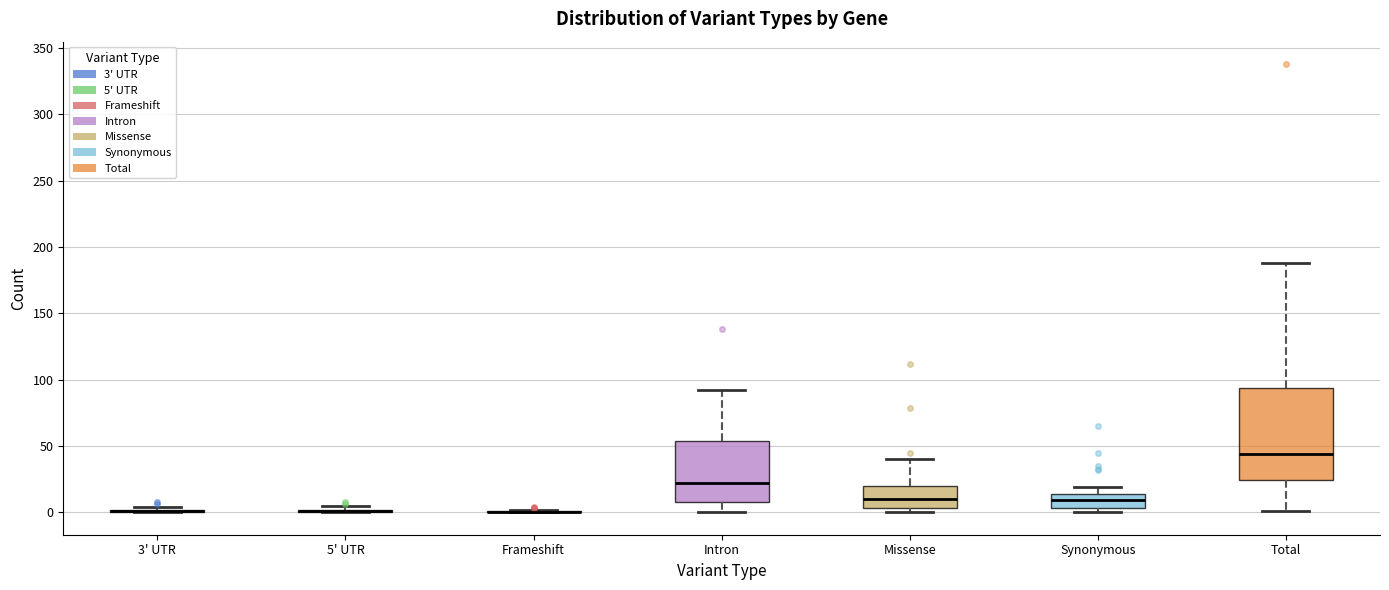

Reading left to right, read every box against the y-axis: the position of its median line, the range the box covers, and the ends of its whiskers. The values are not printed on the chart, so give them approximately, as read against the axis.

3' UTR: box collapsed to a line at 0, whiskers 0 to 5
5' UTR: box collapsed to a line at 0, whiskers 0 to 5
Frameshift: box collapsed to a line at 0, whiskers 0 to 0
Intron: median 20, box 10 to 55, whiskers 0 to 90
Missense: median 10, box 5 to 20, whiskers 0 to 40
Synonymous: median 10, box 5 to 15, whiskers 0 to 20
Total: median 45, box 25 to 95, whiskers 0 to 190